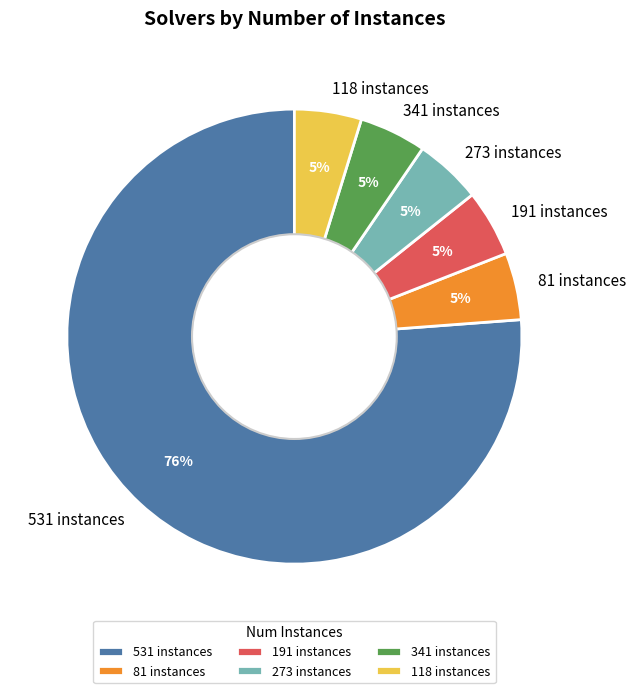

Combined, do 531 instances and 341 instances account for over 50%?

Yes